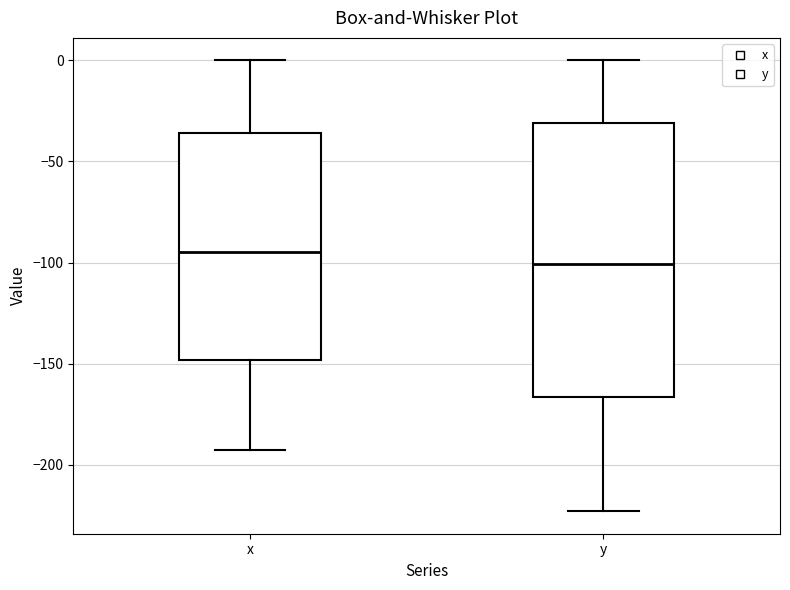

Reading left to right, transcribe this box plot: for each box, give where its median line is, the range the box spans, and where its two whiskers end, as read against the y-axis. The values are not printed on the chart, so give them approximately, as read against the axis.

x: median -95, box -150 to -35, whiskers -195 to 0
y: median -100, box -165 to -30, whiskers -225 to 0